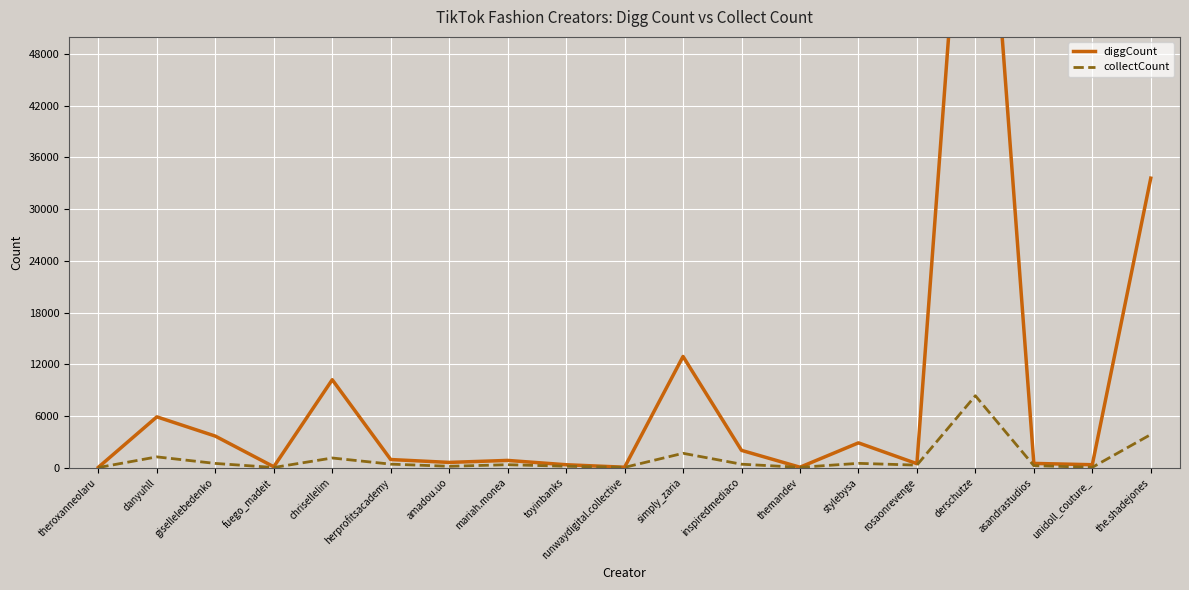

Rank the categories by diggCount value from highest to lowest.

derschutze, the.shadejones, simply_zaria, chrisellelim, danyuhll, gisellelebedenko, stylebysa, inspiredmediaco, herprofitsacademy, mariah.monea, amadou.uo, asandrastudios, rosaonrevenge, unidoll_couture_, toyinbanks, fuego_madeit, themandev, runwaydigital.collective, theroxanneolaru